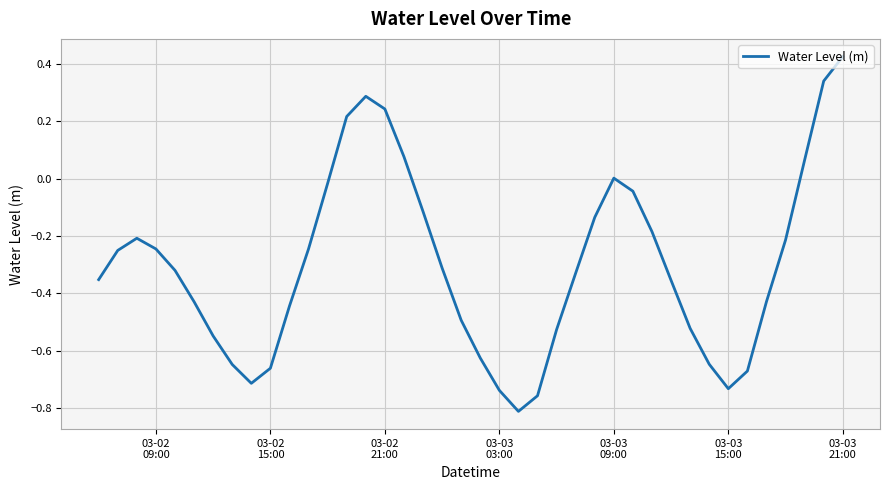

What is the greatest value displayed?

0.4